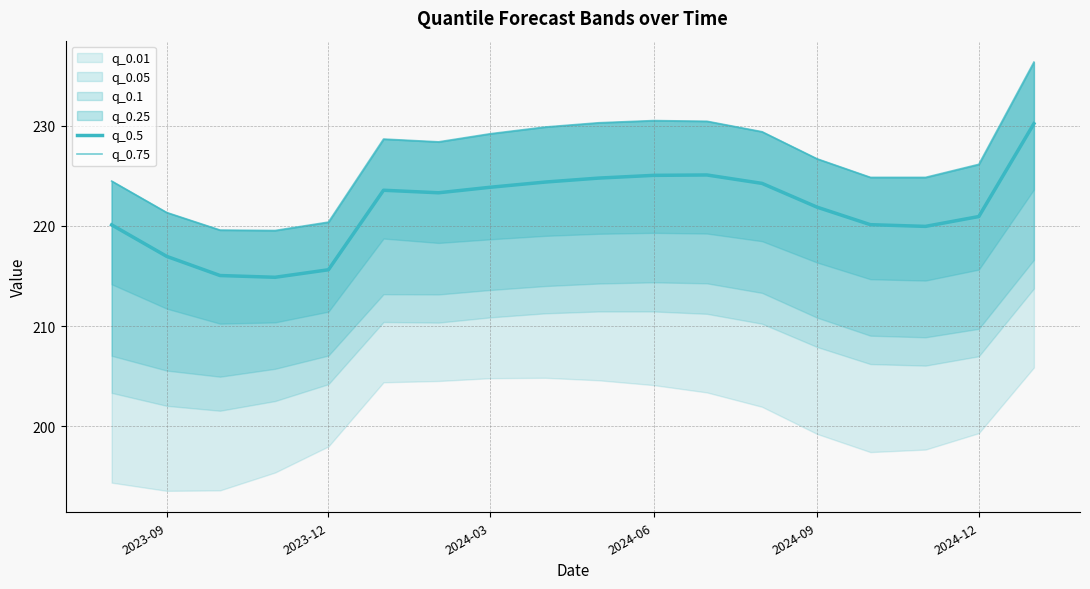

How many interior local peaks does the q_0.75 series have?

2